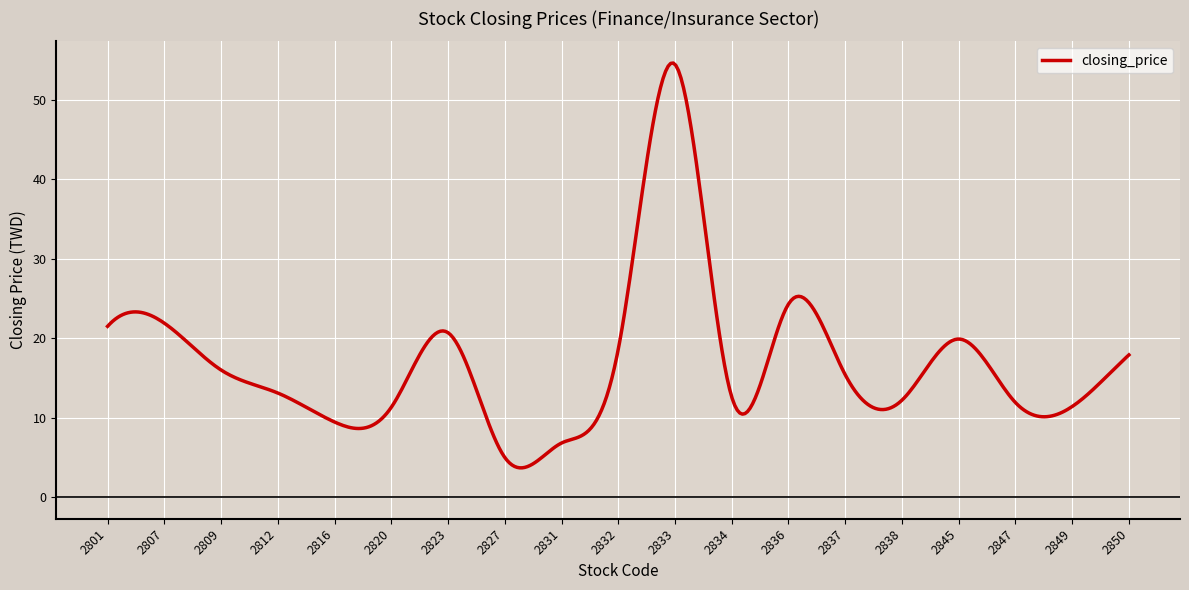

How many lines are shown in the chart?

1